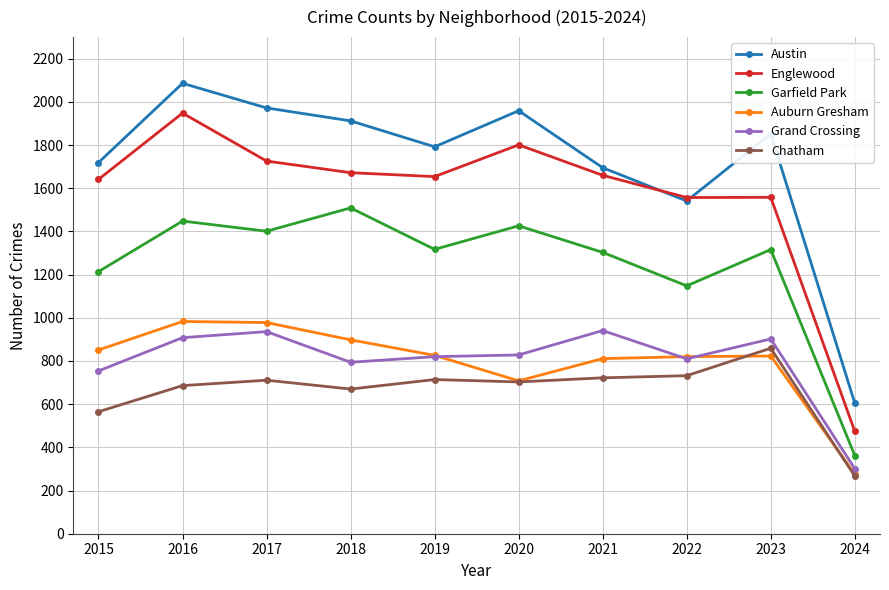

At which category does the chart reach its minimum across all series?

2024